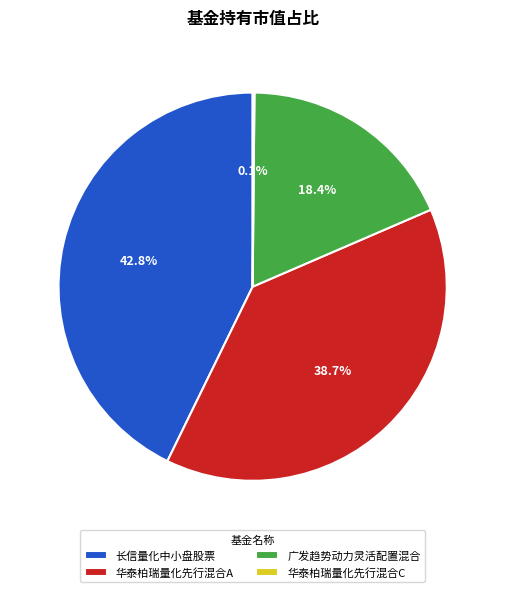

Which slice is the largest?

长信量化中小盘股票